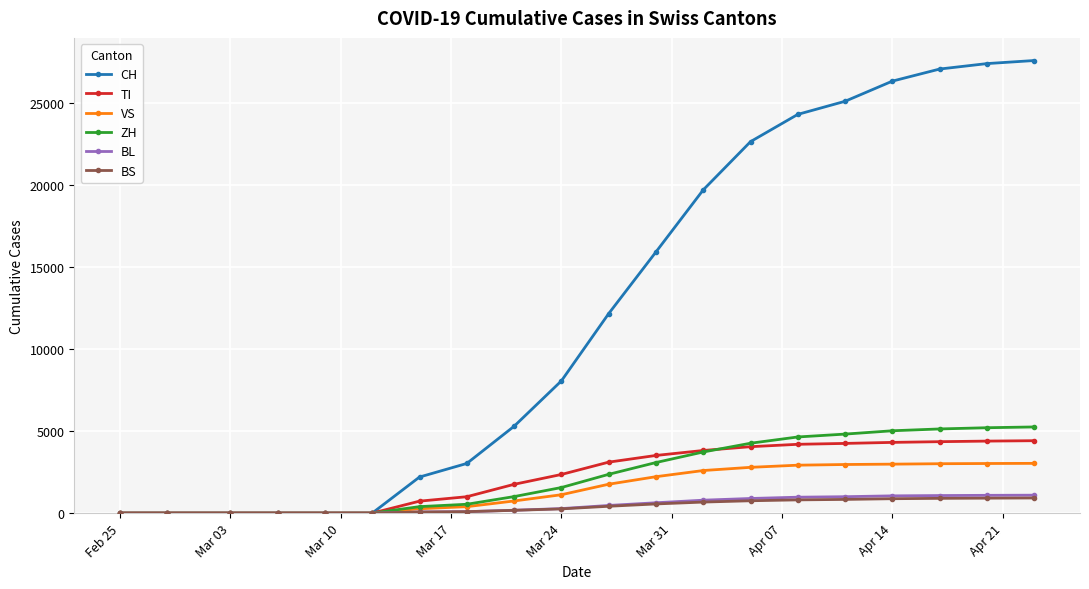

What is the difference between the maximum and second lowest values in the BL series?

1094